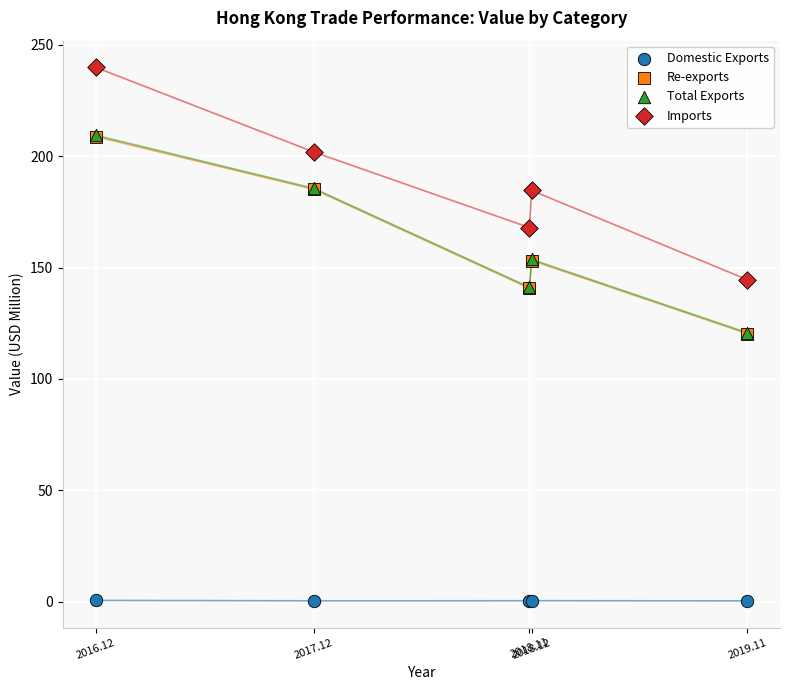

Which series has the widest spread of Y values?

Imports